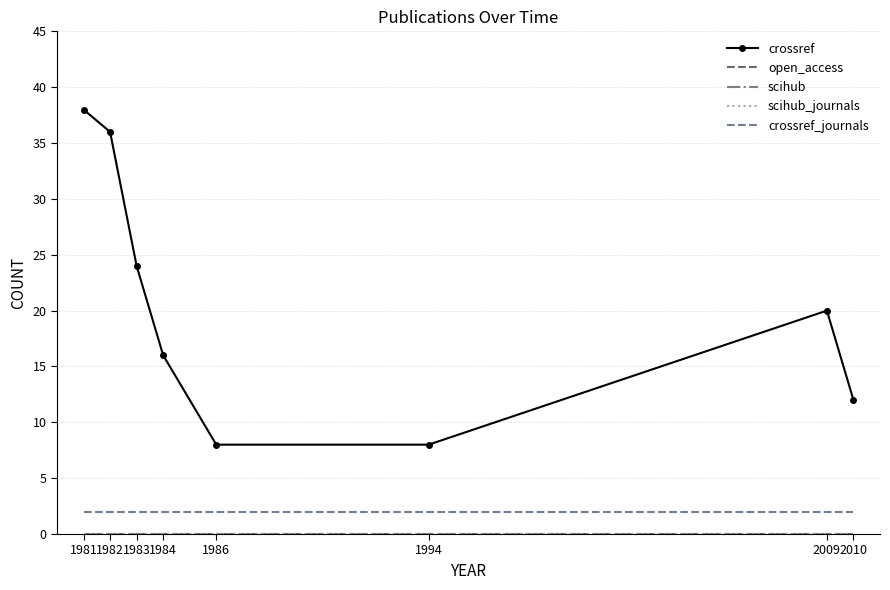

Which series has the largest range (max minus min)?

crossref